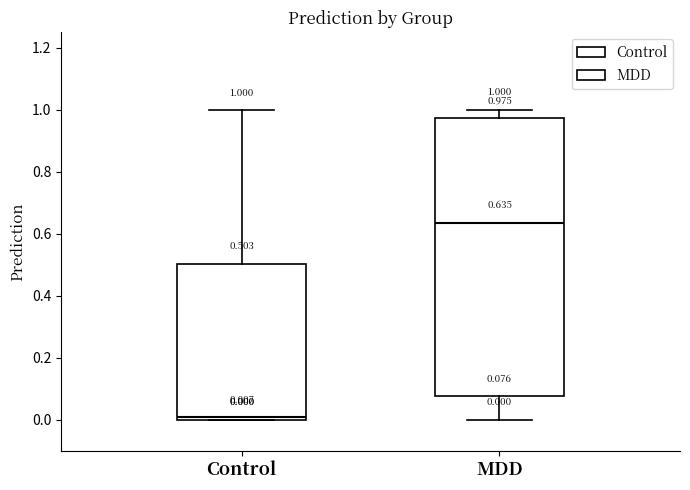

Which box has the lowest median line?

Control